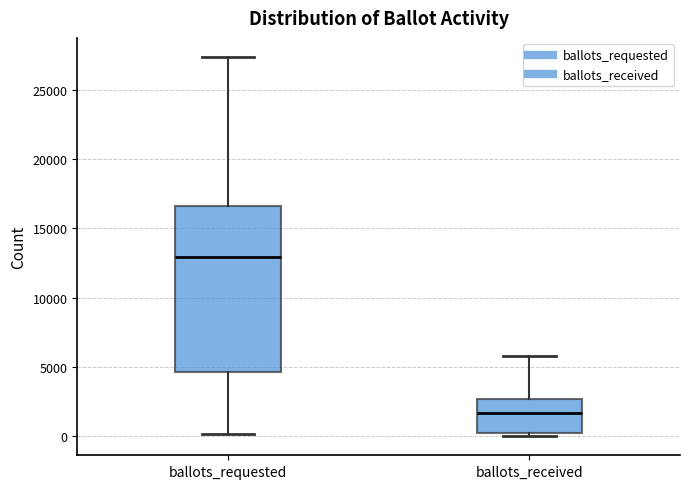

Where does the upper whisker of the box for ballots_requested end on the y-axis? The values are not printed on the chart, so give them approximately, as read against the axis.

27500